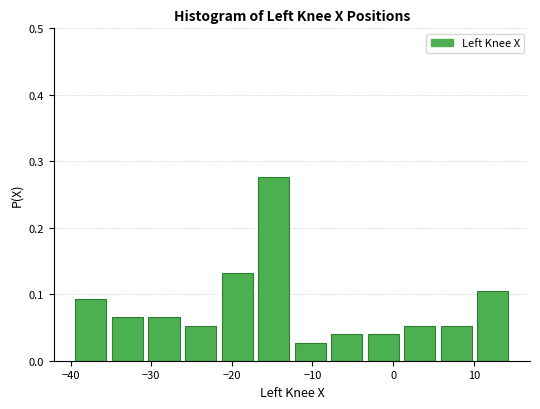

Reading left to right, transcribe this chart: for each bar, give the range it covers on the x-axis and its height. Neither the bar edges nor the heights are printed on the chart, so give them approximately, as read against the axes.

-40 to -35: 0.09
-35 to -31: 0.07
-31 to -26: 0.07
-26 to -22: 0.05
-22 to -17: 0.13
-17 to -13: 0.28
-13 to -8: 0.03
-8 to -3: 0.04
-3 to 1: 0.04
1 to 6: 0.05
6 to 10: 0.05
10 to 15: 0.11